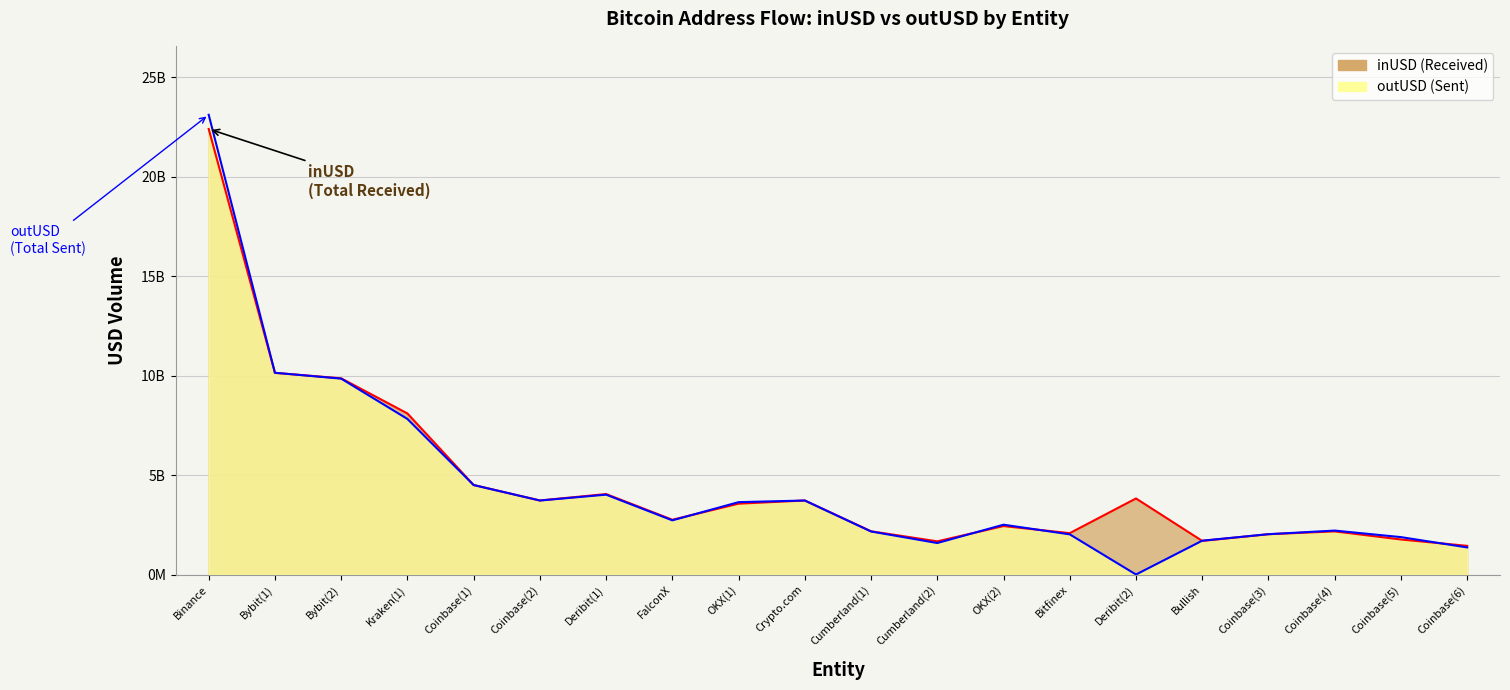

Is it true that outUSD equals 3042928630.0 at Bullish?

False